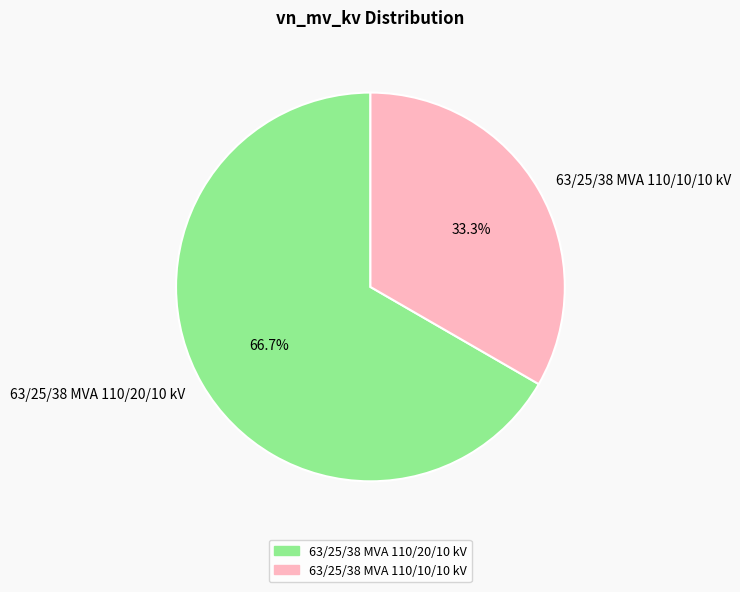

Which slice is the largest?

63/25/38 MVA 110/20/10 kV